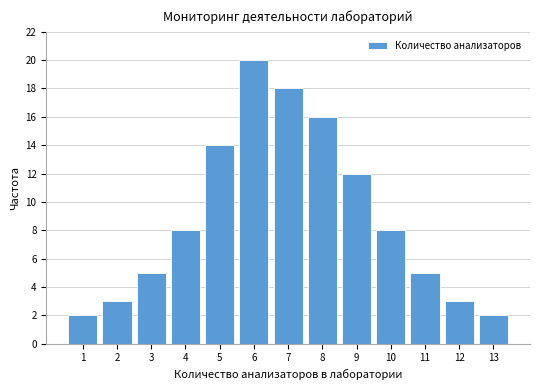

Reading left to right, extract all data points from this chart.

1=2	2=3	3=5	4=8	5=14	6=20	7=18	8=16	9=12	10=8	11=5	12=3	13=2